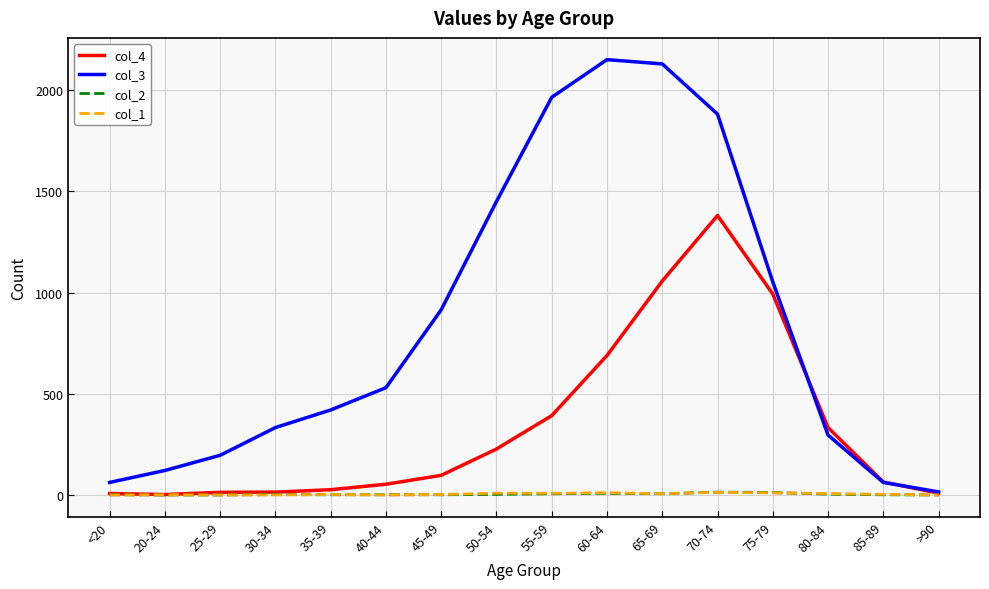

What is the average value of the col_4 series?

335